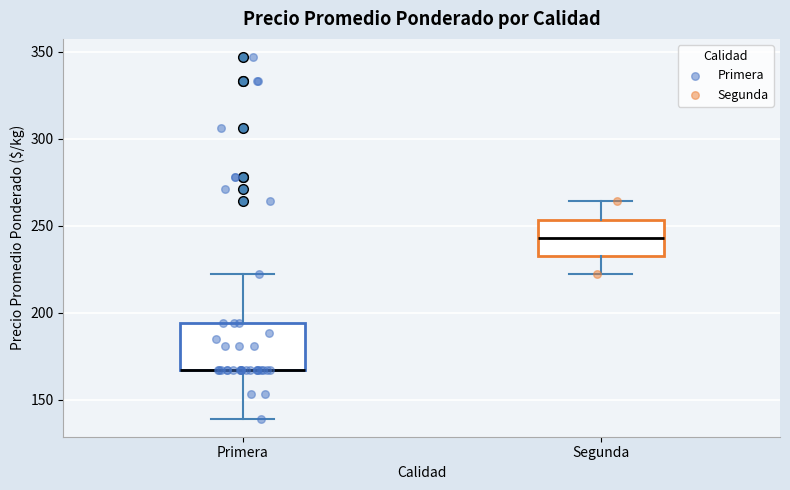

Where does the median line of the box for Segunda sit on the y-axis? The values are not printed on the chart, so give them approximately, as read against the axis.

245